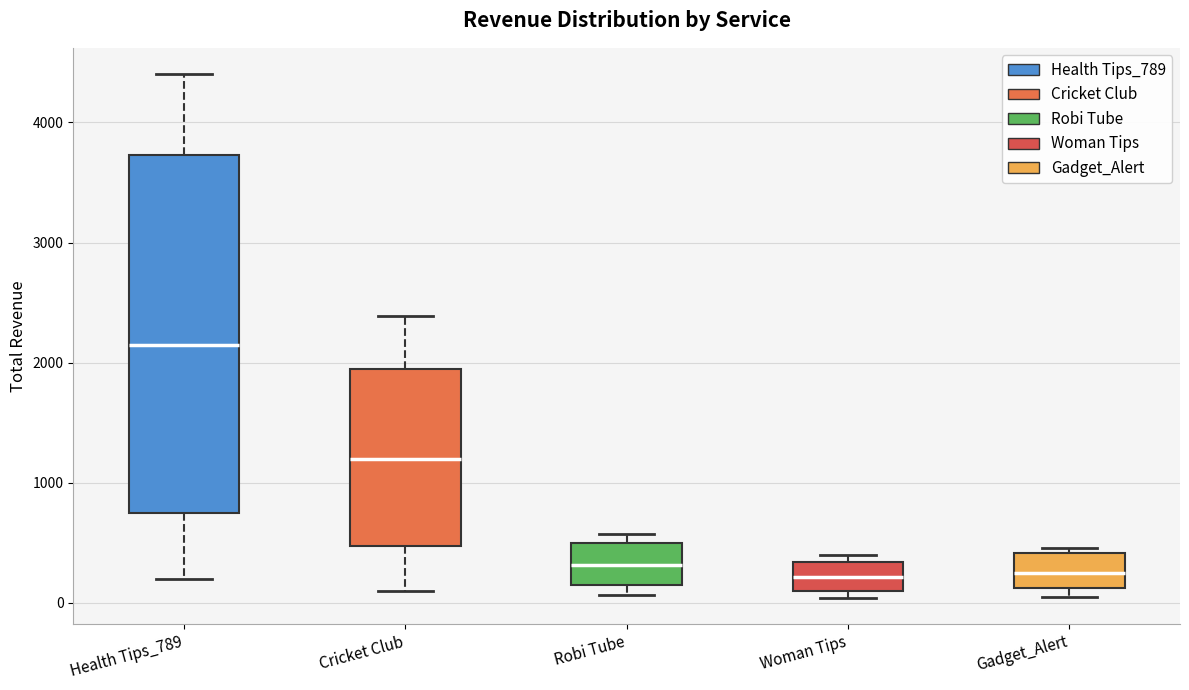

Comparing the boxes themselves (not the whiskers), which one is the tallest?

Health Tips_789